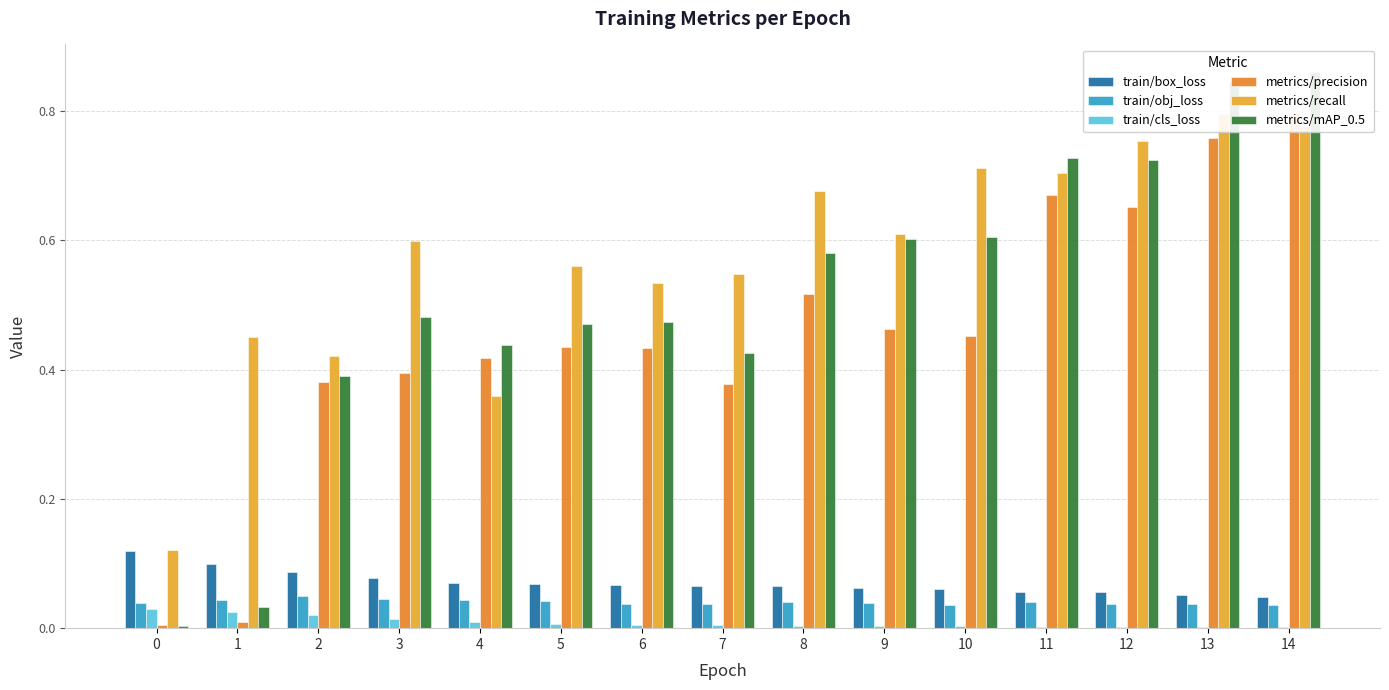

How many bars are there in each group?

6